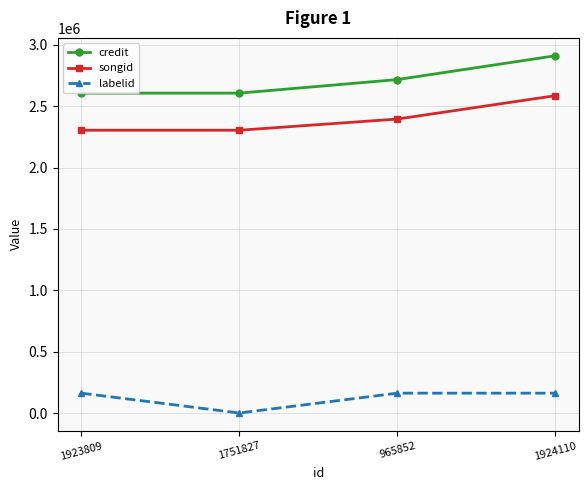

Between 1751827 and 965852, which series saw the biggest shift?

labelid